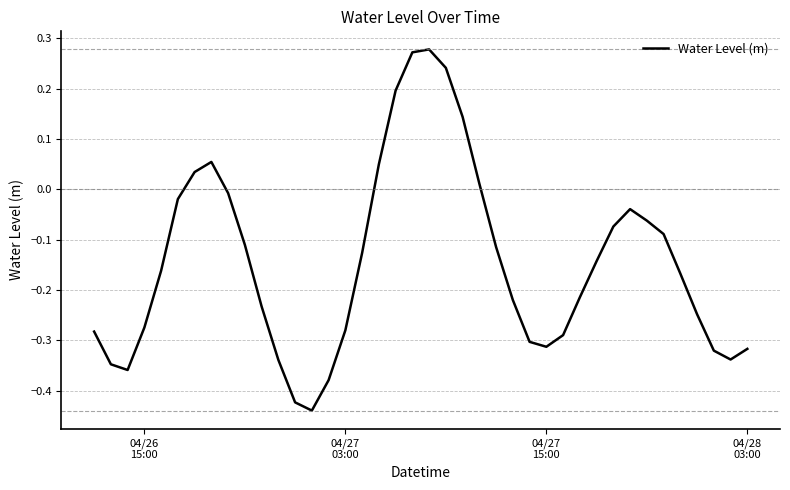

What is the difference between the maximum and minimum values?

0.7